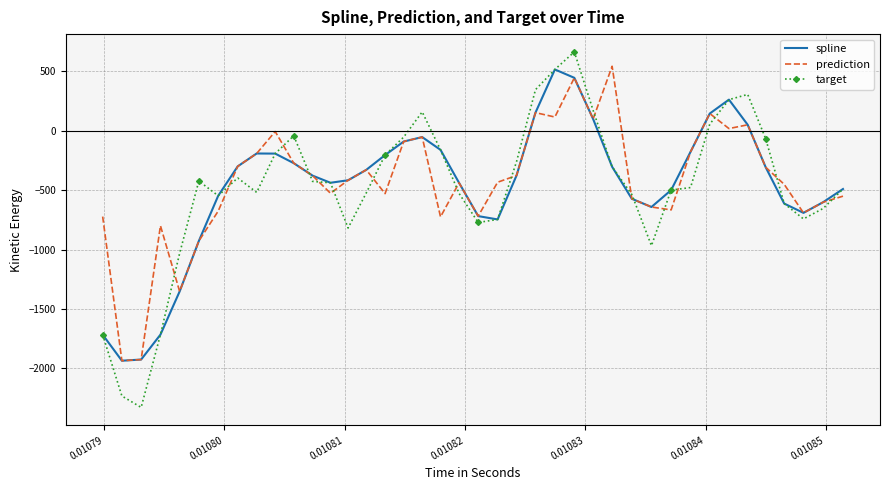

What is the lowest value of the prediction series?

-1934.5